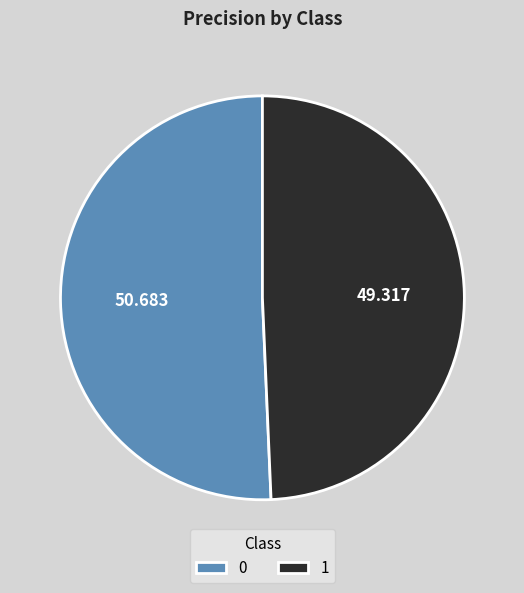

Do 1 and 0 together represent more than half of the pie?

Yes